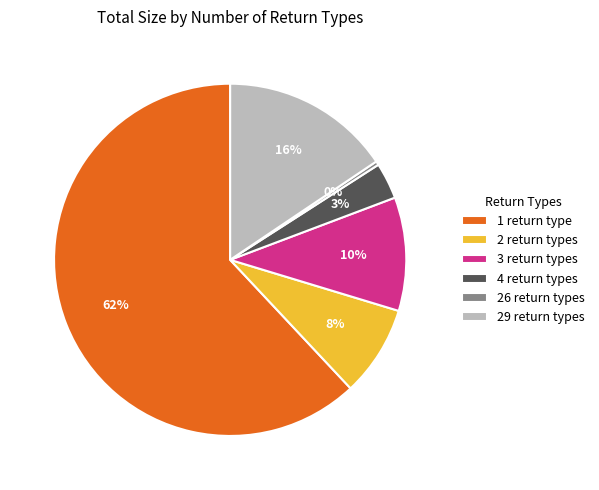

Which has a higher value, 29 return types or 4 return types?

29 return types